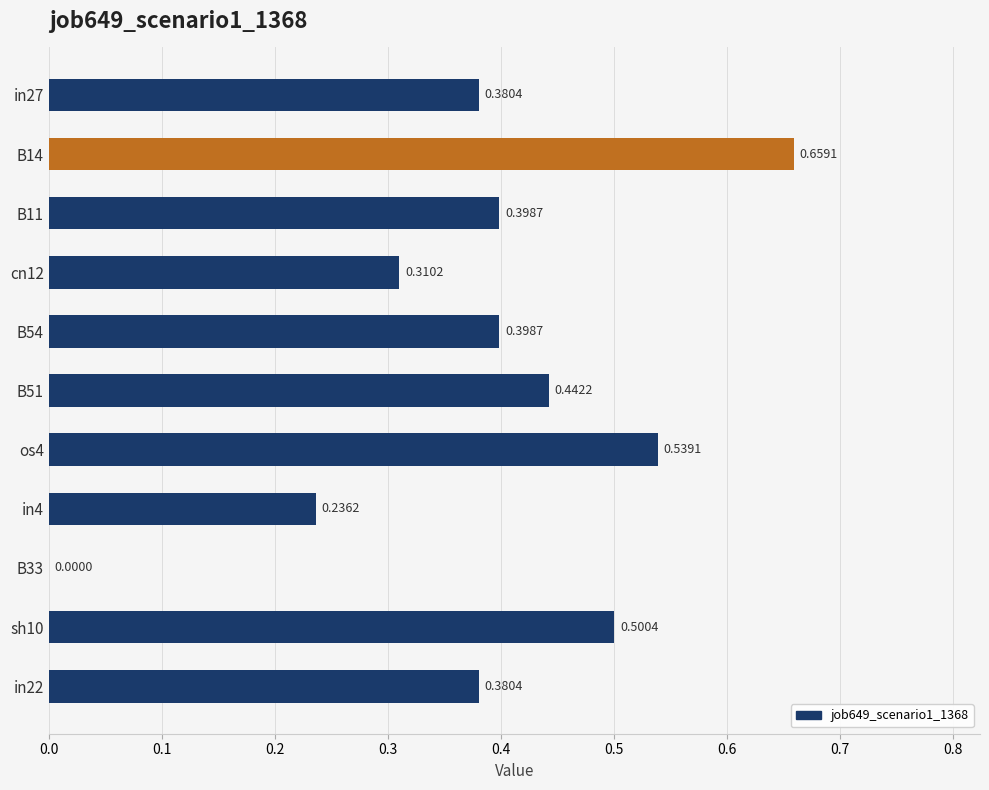

What is the sum of all values?

4.2